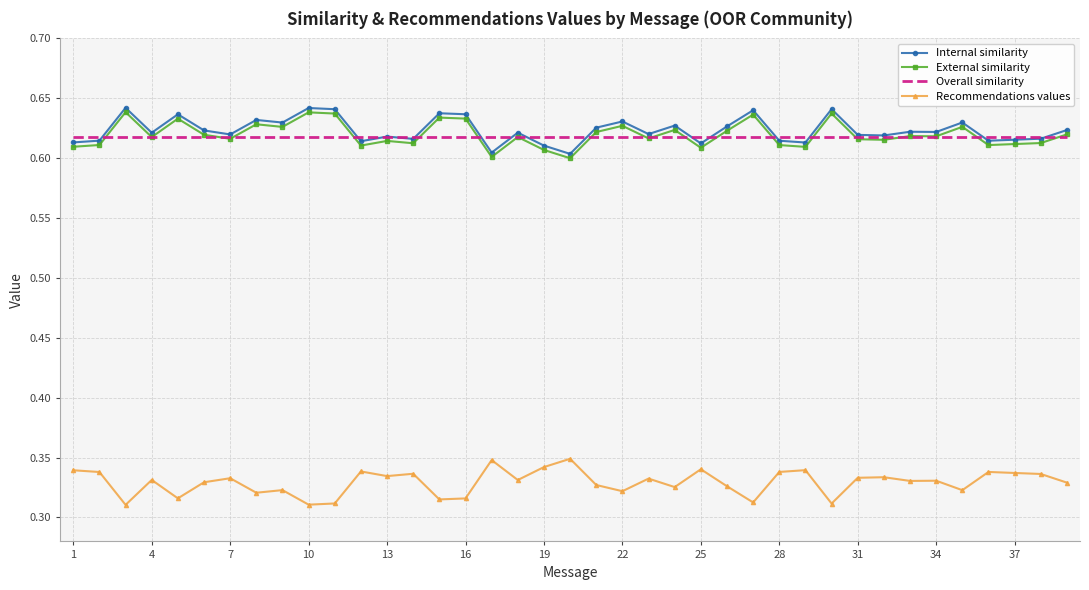

True or false: Recommendations values and External similarity cross at least once.

False